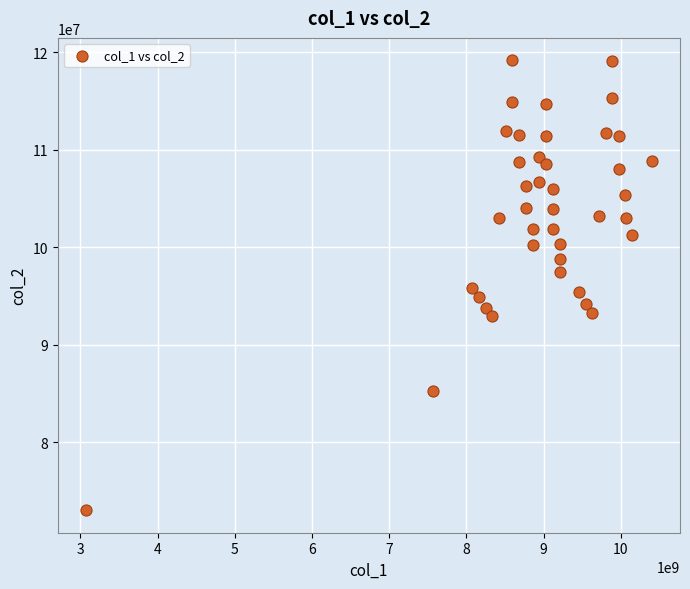

What is the range of X values (max minus min)?

7326269552